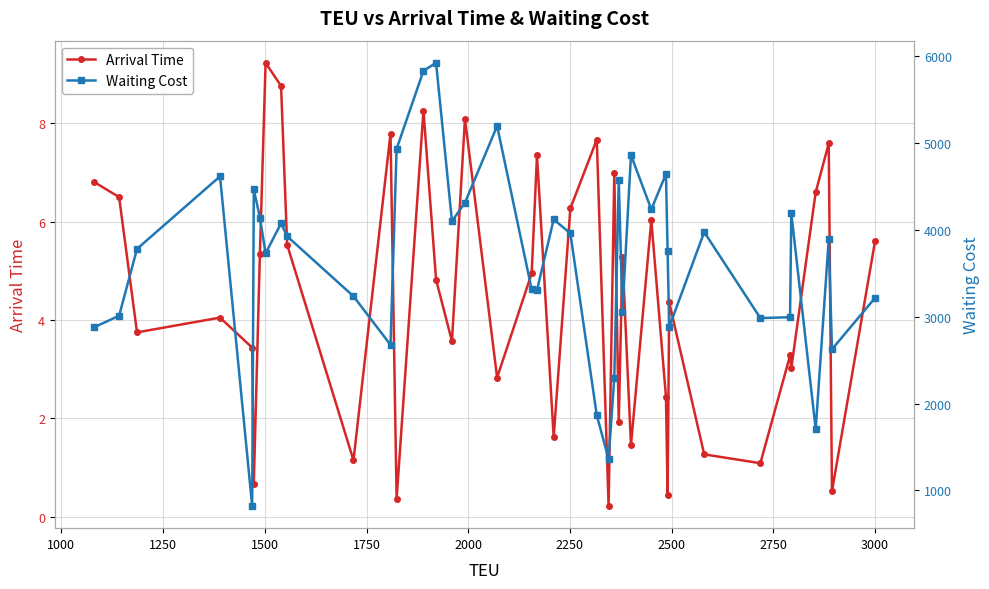

What is the value of the Arrival Time point at the 27th from the left?

5.3